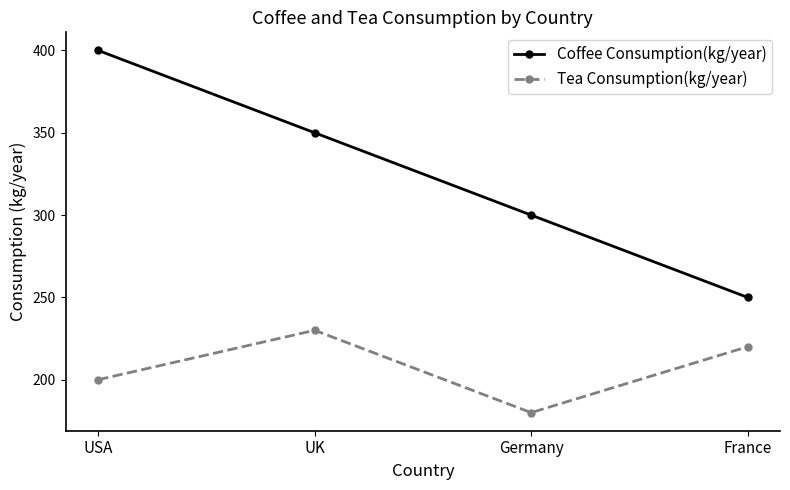

Reading left to right, transcribe all the data shown in this chart.

Coffee Consumption(kg/year): USA=400	UK=350	Germany=300	France=250
Tea Consumption(kg/year): USA=200	UK=230	Germany=180	France=220